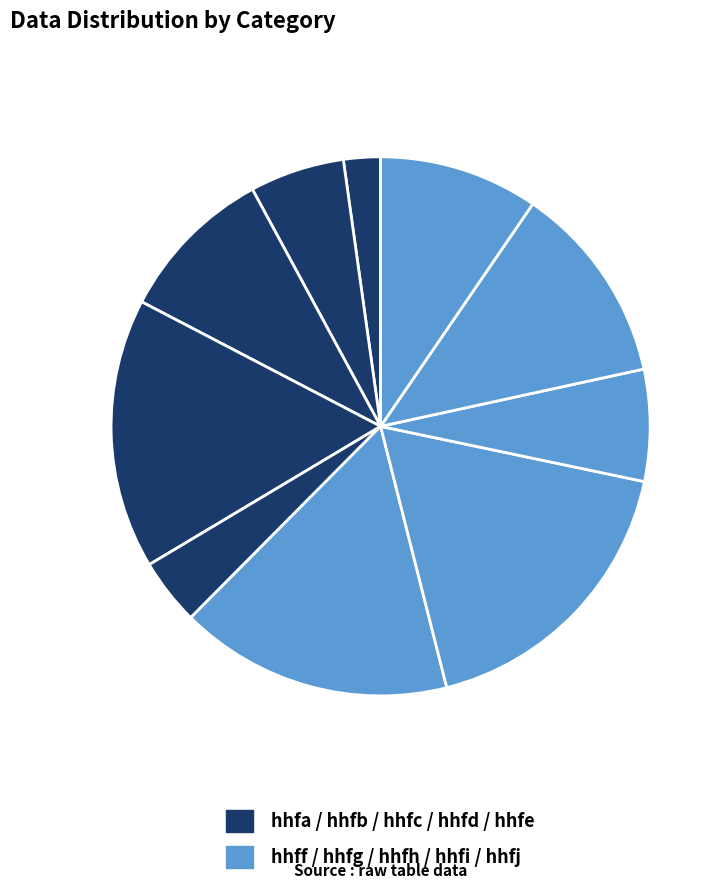

Is there any slice that represents more than half of the pie?

No